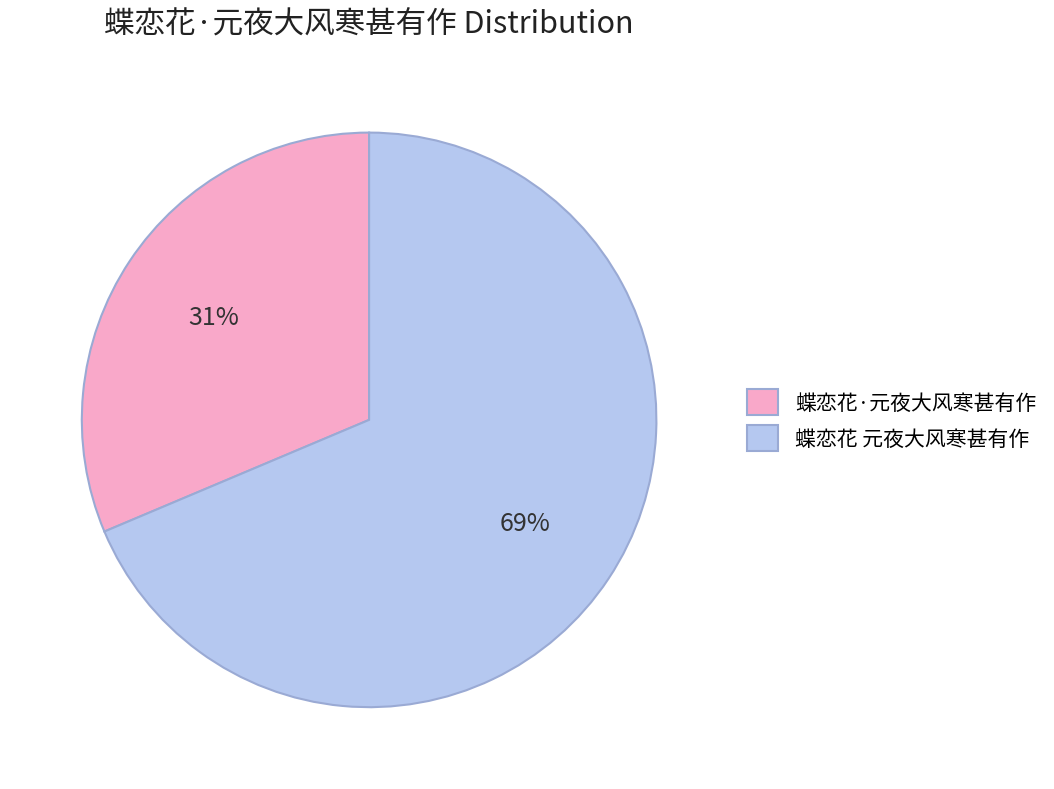

Which category has the smallest portion of the pie?

蝶恋花·元夜大风寒甚有作